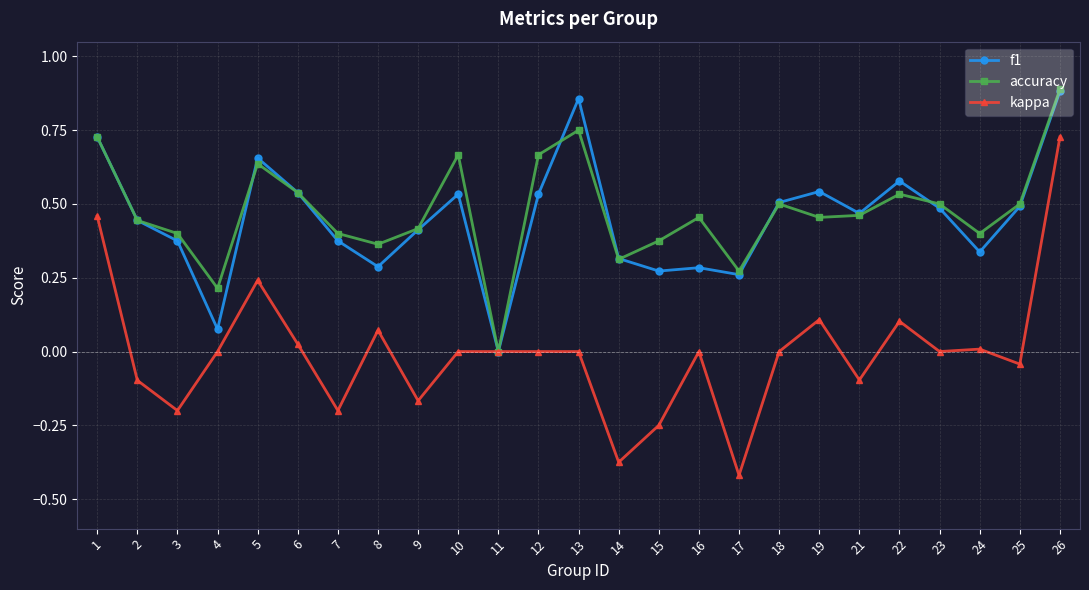

The value of f1 at 15 is 0.4. True or false?

False